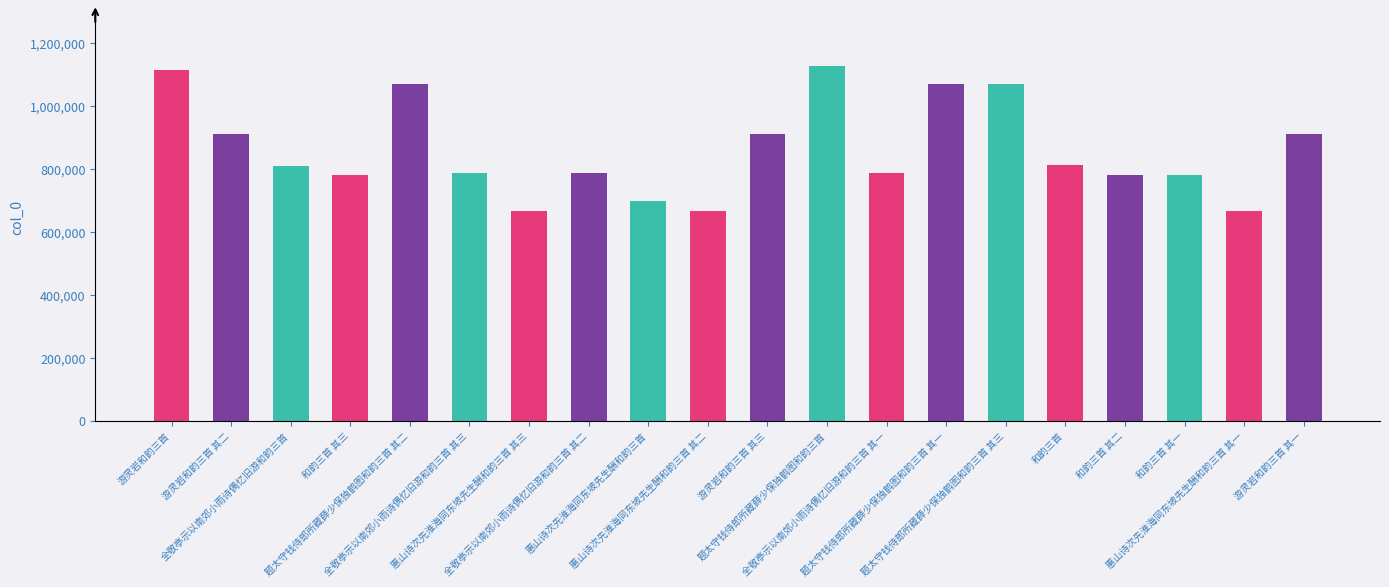

What is the sum of all values?

17217967